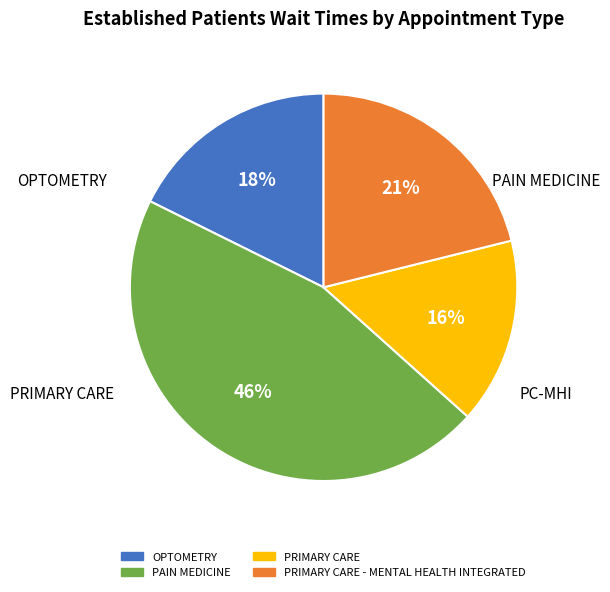

To the nearest percent, what is the difference between the largest and smallest slice percentages?

30%